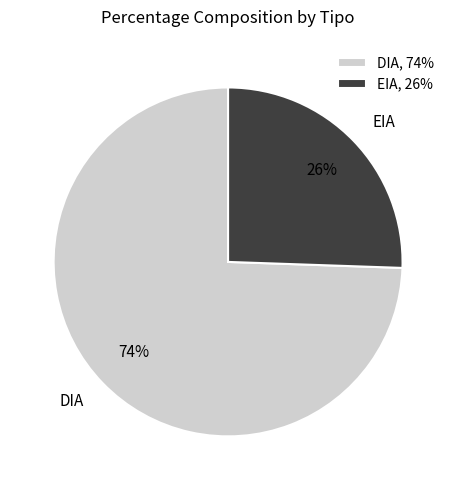

How many segments does this pie chart have?

2